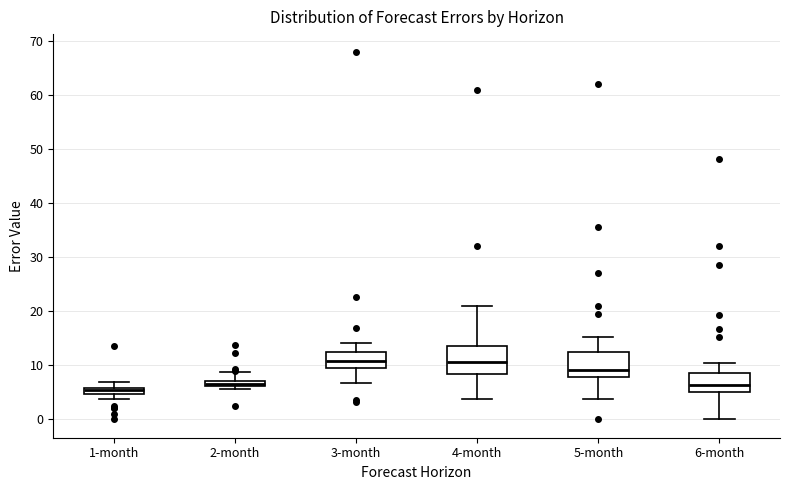

Where does the lower whisker of the box for 5-month end on the y-axis? The values are not printed on the chart, so give them approximately, as read against the axis.

4